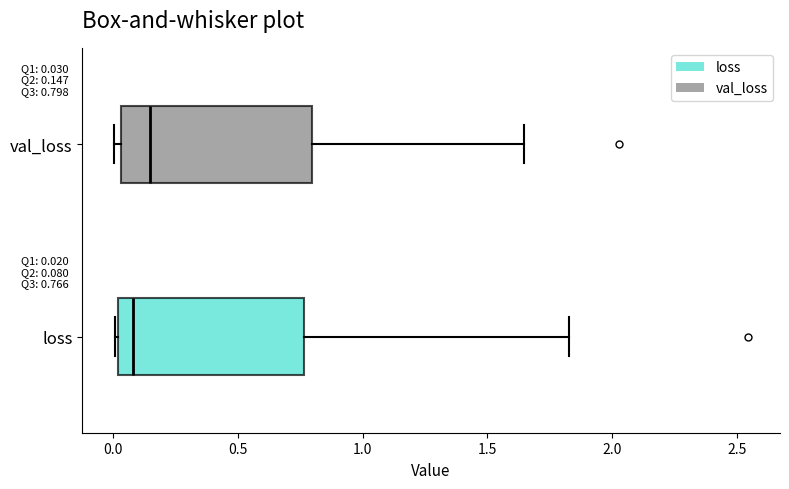

Which box's median line is the furthest to the left?

loss